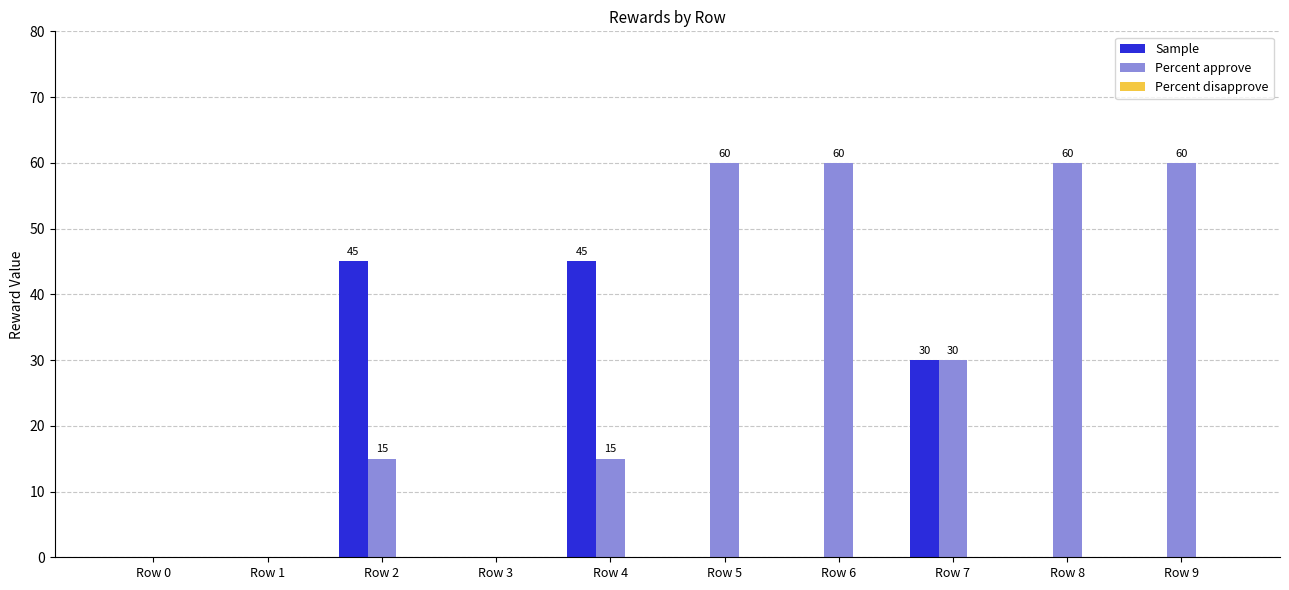

What is the total value across all series at Row 6?

60